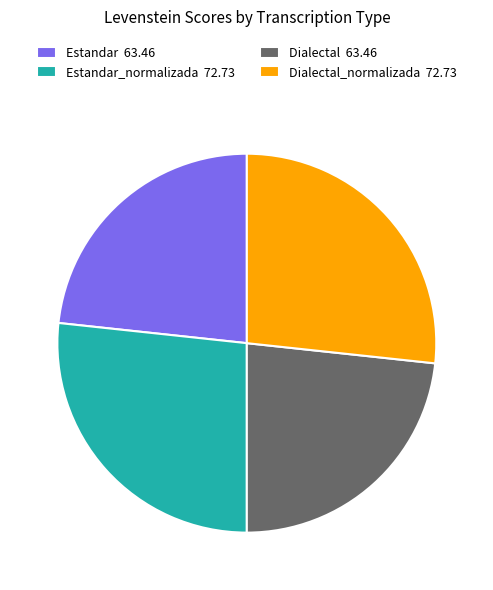

Does any single category account for the majority?

No